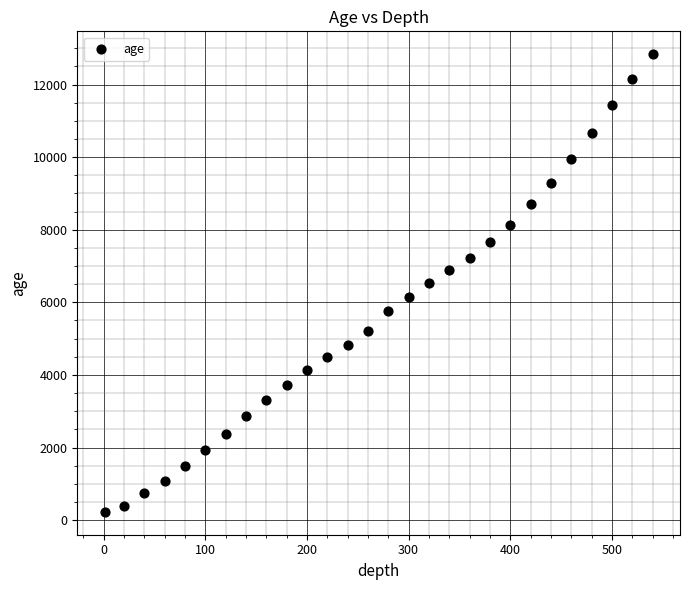

What is the range of Y values (max minus min)?

12606.5